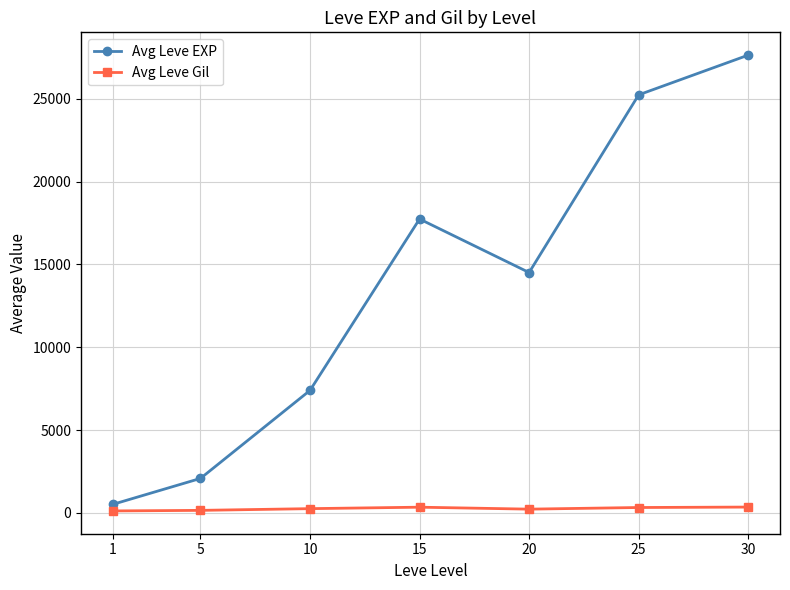

True or false: Avg Leve EXP has more than 0 points higher than both neighbors.

True